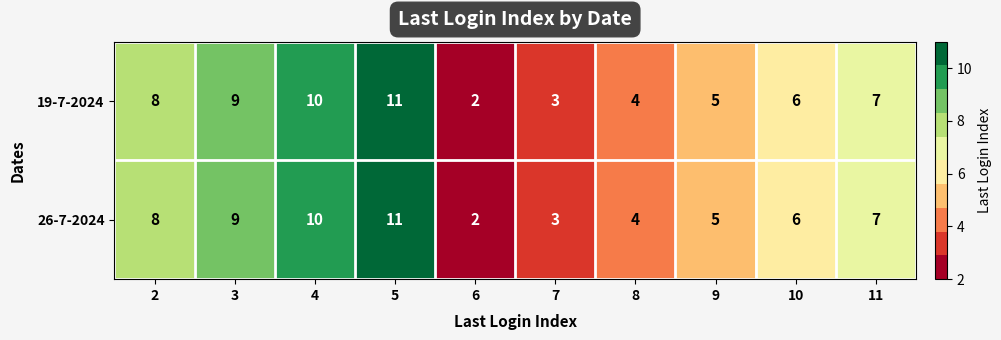

Is it true that 19-7-2024 equals 5 at 9?

True